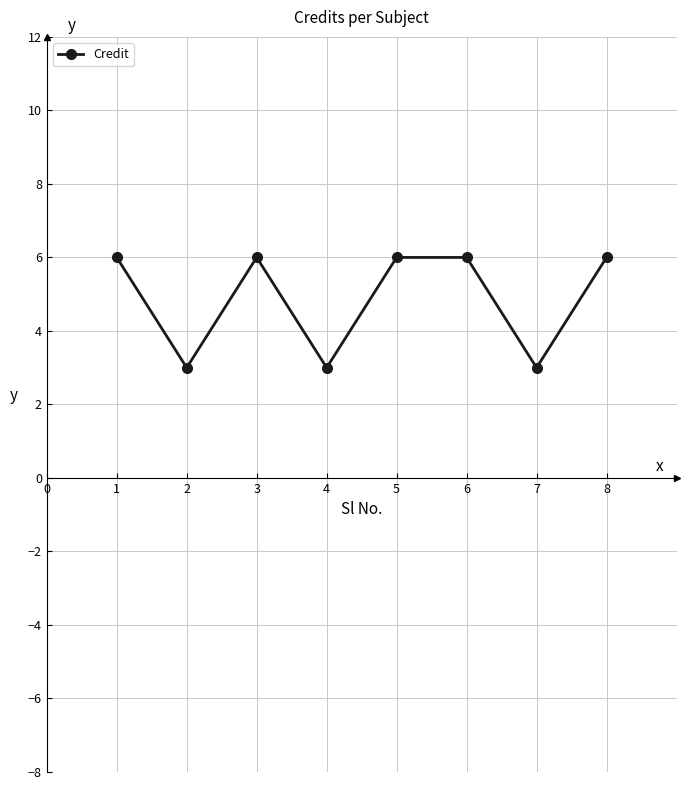

What is the value of the 3rd point from the left?

6